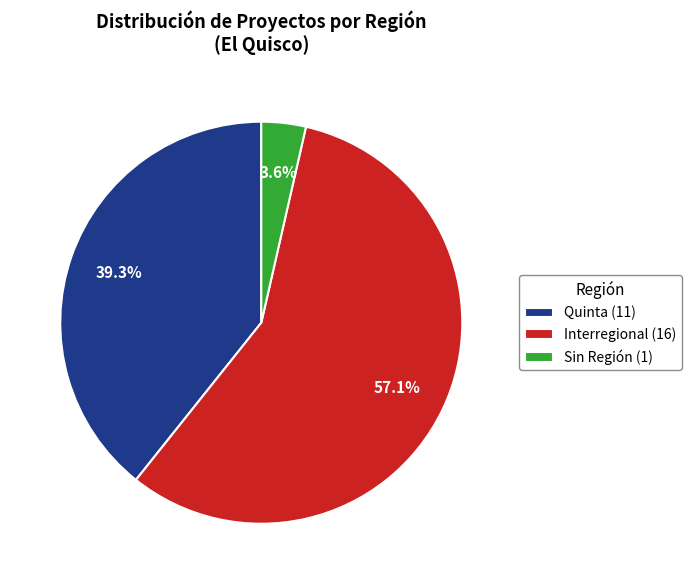

How many slices are in this pie chart?

3